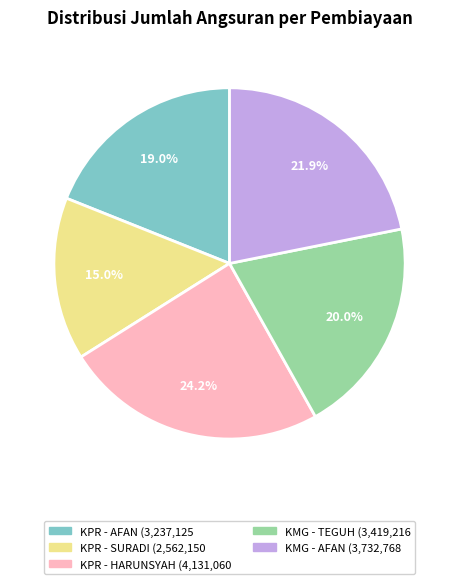

Between KPR - AFAN and KMG - TEGUH, which is larger?

KMG - TEGUH